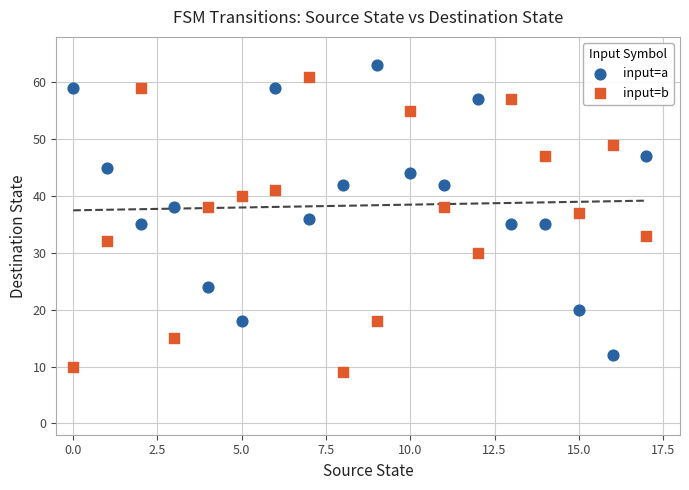

Which series reaches the minimum Y coordinate?

input=b